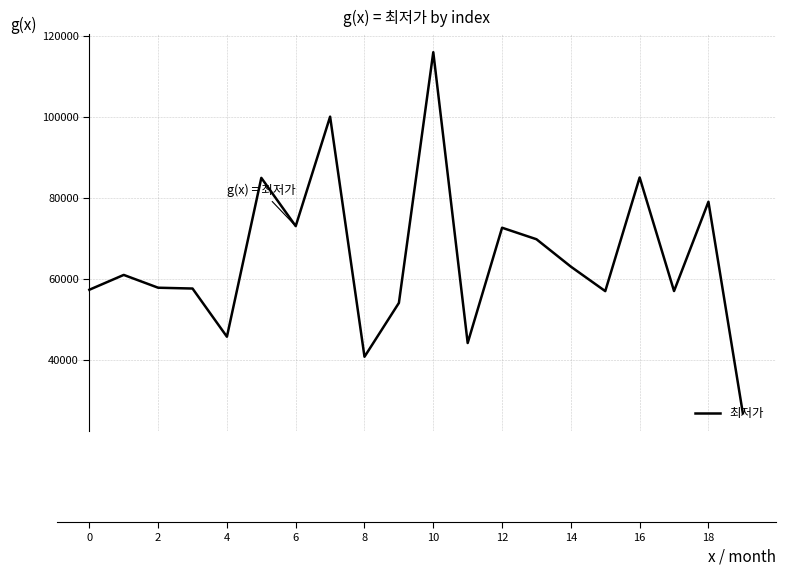

What is the greatest value displayed?

115900